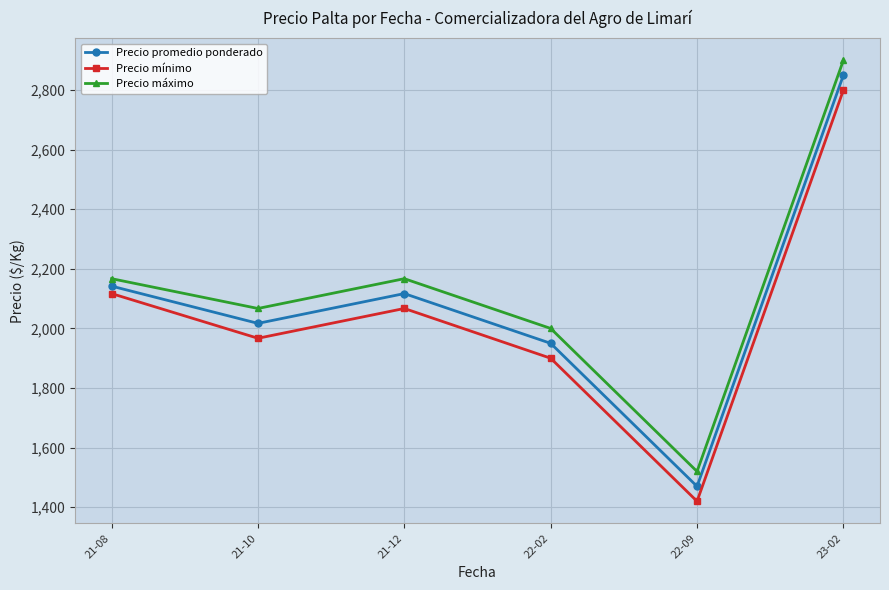

What is the average value of the Precio máximo series?

2137